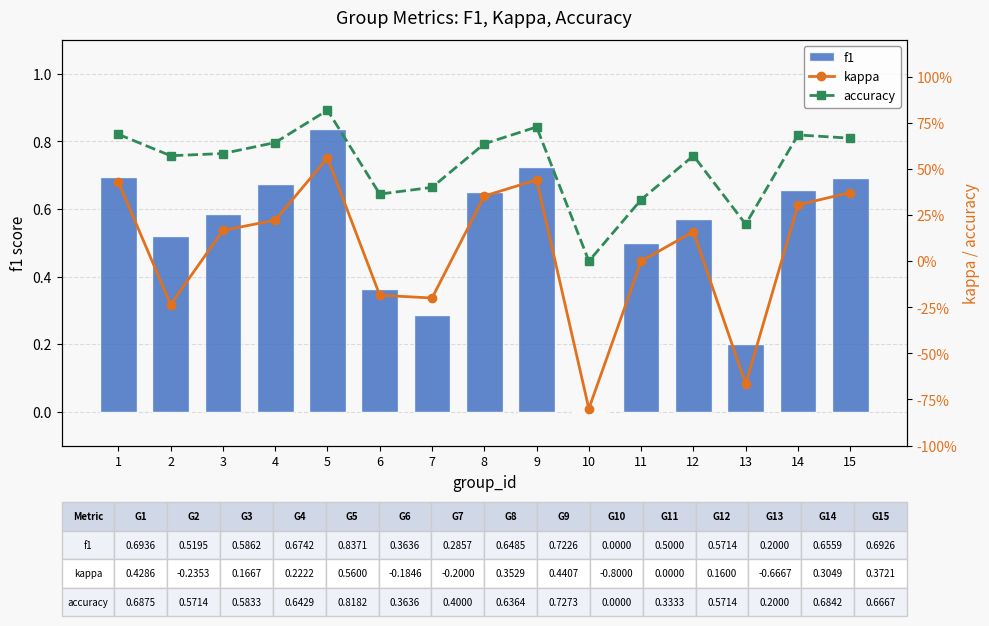

Where is accuracy nearest to the value 0?

10